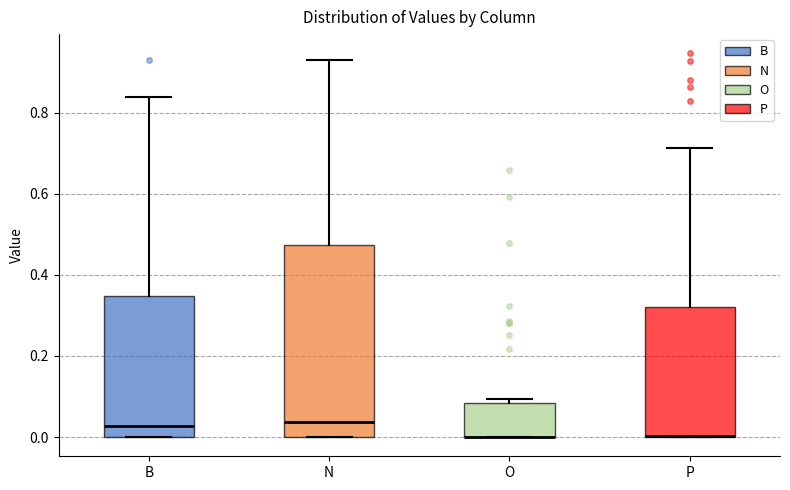

Reading left to right, transcribe this box plot: for each box, give where its median line is, the range the box spans, and where its two whiskers end, as read against the y-axis. The values are not printed on the chart, so give them approximately, as read against the axis.

B: median 0.02, box 0.00 to 0.34, whiskers 0.00 to 0.84
N: median 0.04, box 0.00 to 0.48, whiskers 0.00 to 0.92
O: median 0.00 (drawn on the box's lower edge), box 0.00 to 0.08, whiskers 0.00 to 0.10
P: median 0.00 (drawn on the box's lower edge), box 0.00 to 0.32, whiskers 0.00 to 0.72